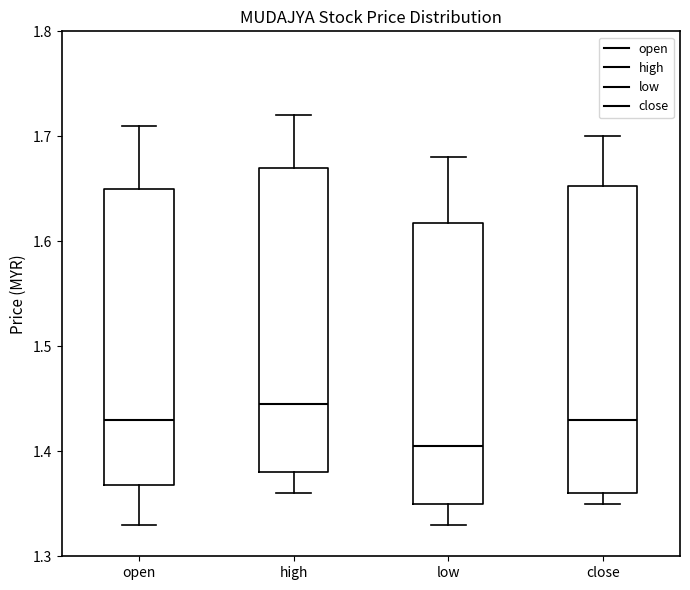

Which box has the lowest median line?

low